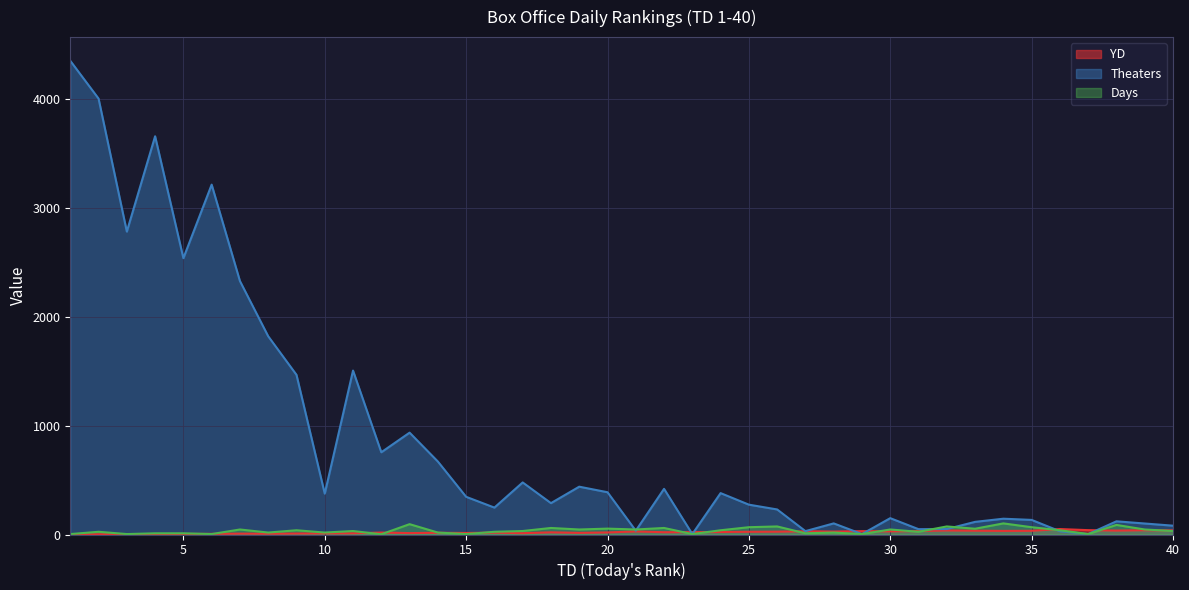

How many intersections are there between Days and Theaters?

5